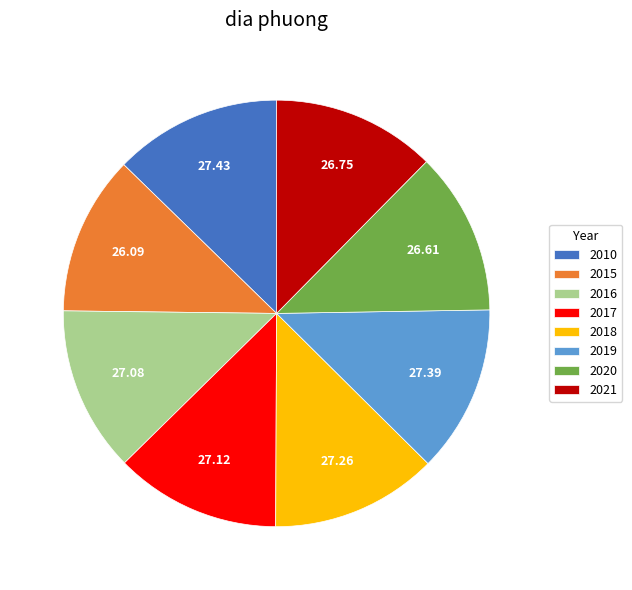

Which has a higher value, 2015 or 2019?

2019